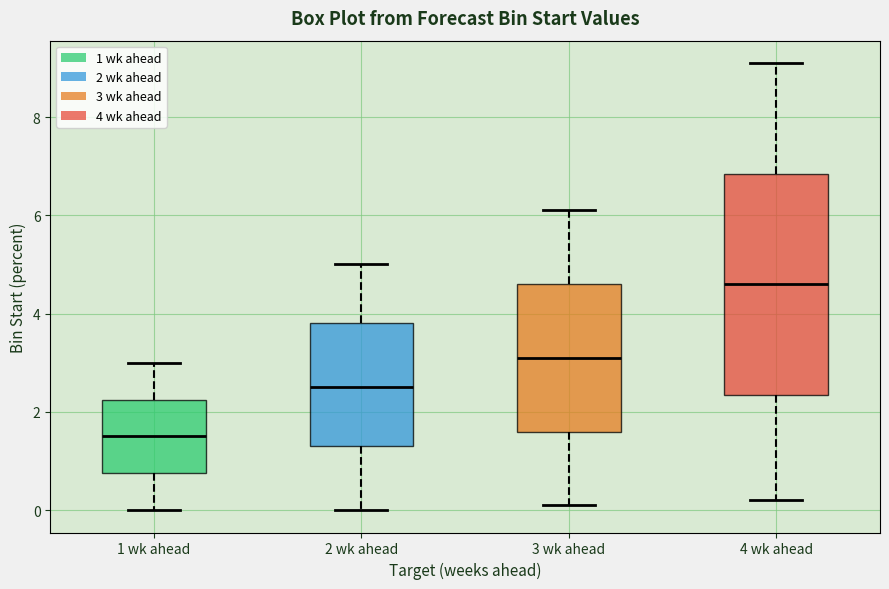

Which box's median line is the lowest?

1 wk ahead